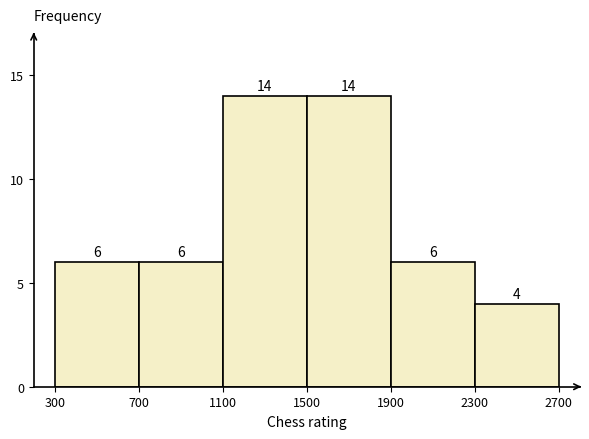

Reading left to right, list every bar in this chart as the range it spans on the x-axis followed by its height.

300 to 700: 6
700 to 1100: 6
1100 to 1500: 14
1500 to 1900: 14
1900 to 2300: 6
2300 to 2700: 4